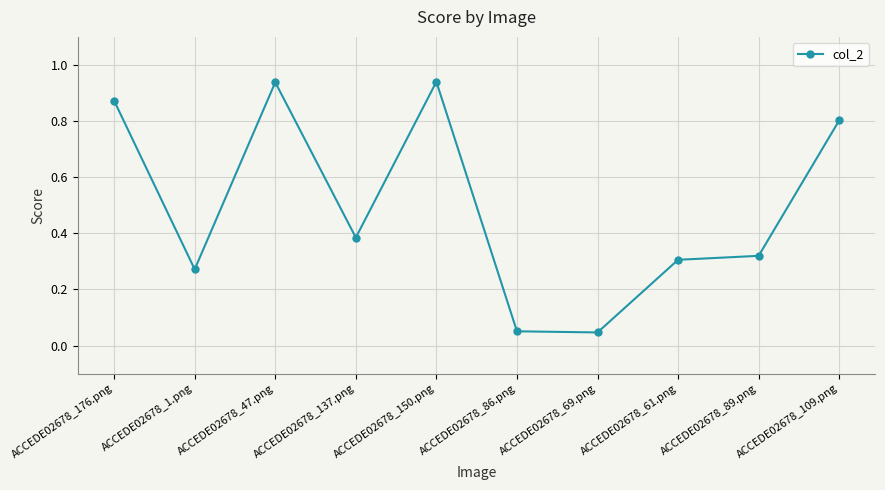

What is the label of the 8th point from the left?

ACCEDE02678_61.png